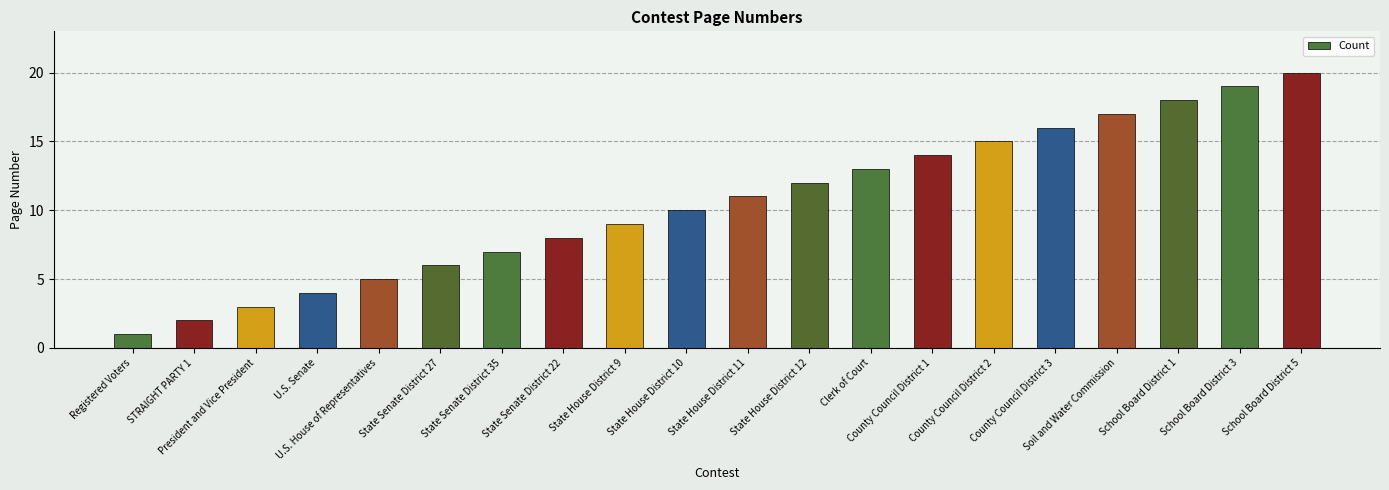

Where is the data nearest to the value 10?

State House District 10